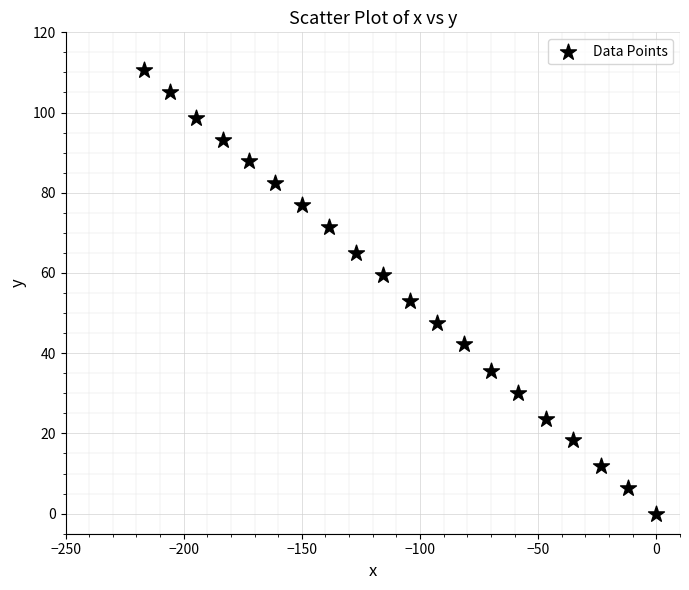

What Y value in the scatter plot is closest to 55?

53.0